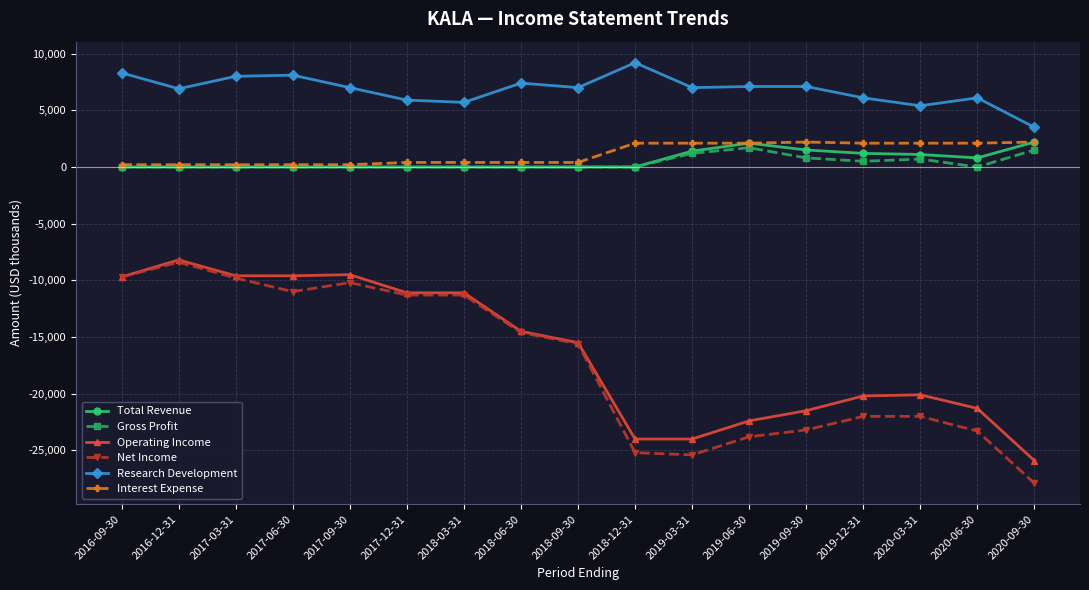

True or false: Research Development and Gross Profit intersect in this chart.

False